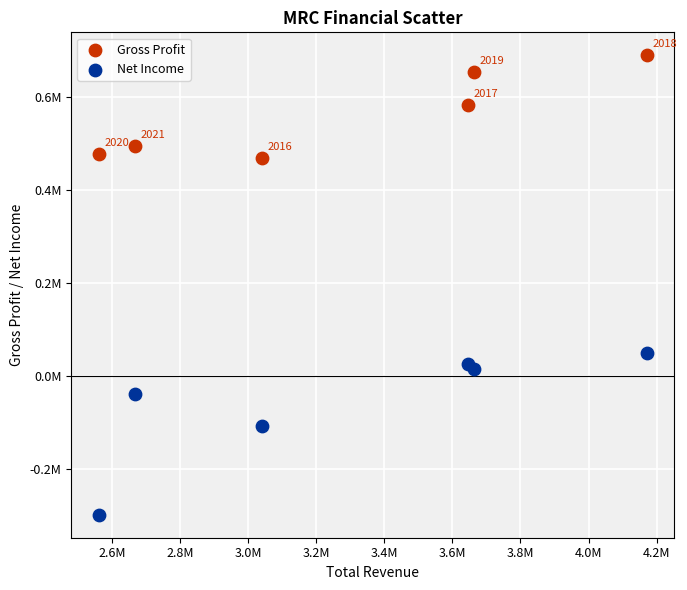

Which series has the widest spread of Y values?

Net Income